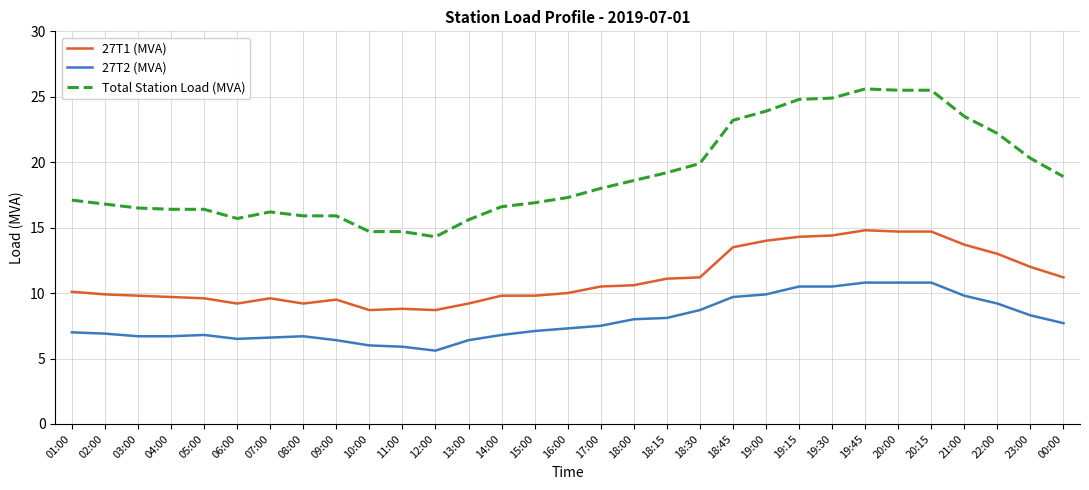

At 20:15, list the series in order from largest to smallest.

Total Station Load (MVA), 27T1 (MVA), 27T2 (MVA)